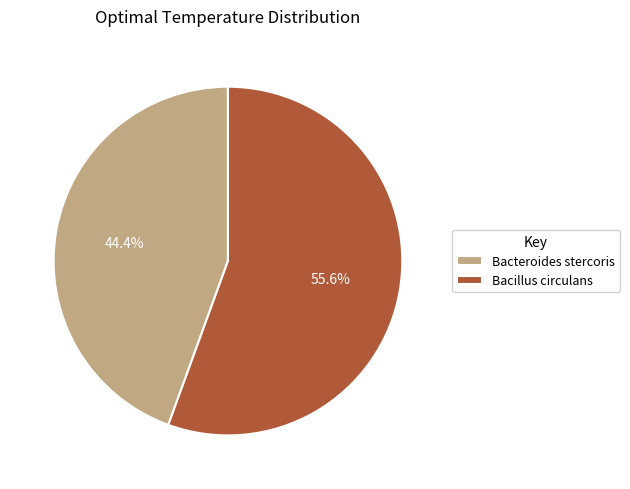

Is it true that Bacillus circulans is 56% of the pie?

True